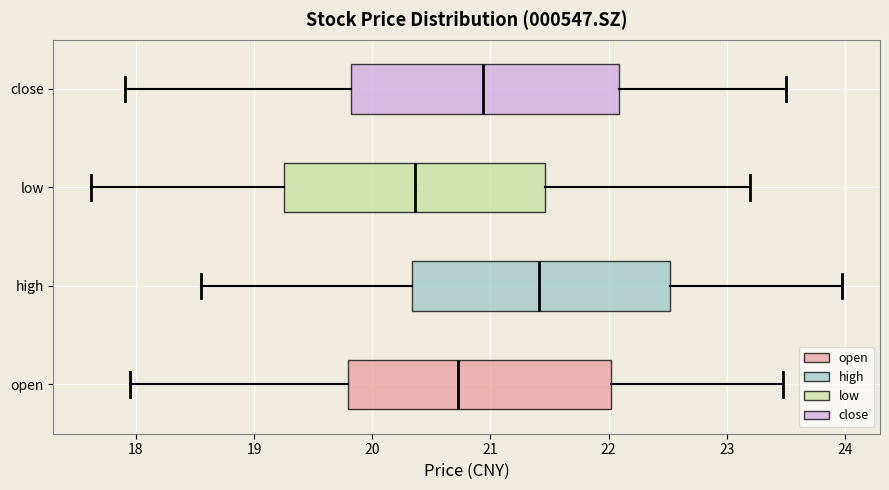

Where does the median line of the box for high sit on the x-axis? The values are not printed on the chart, so give them approximately, as read against the axis.

21.4